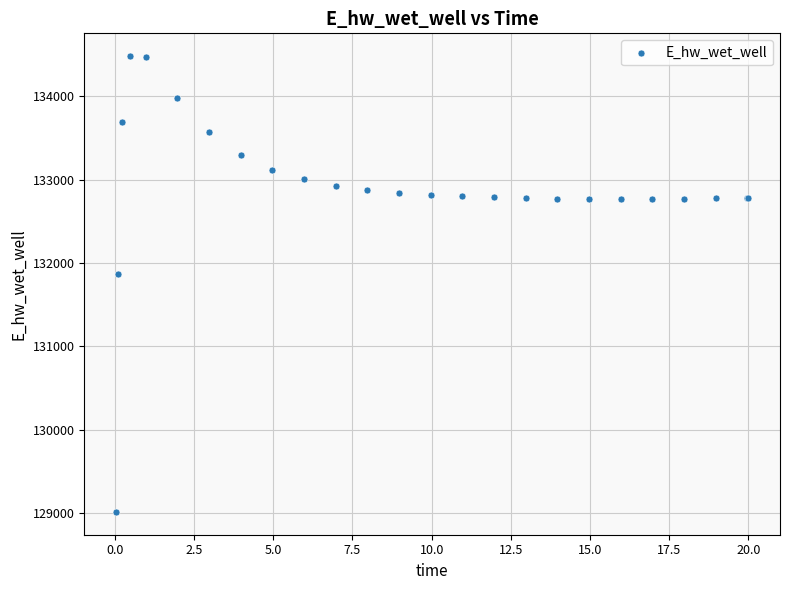

What Y value in the scatter plot is closest to 131748?

131866.7